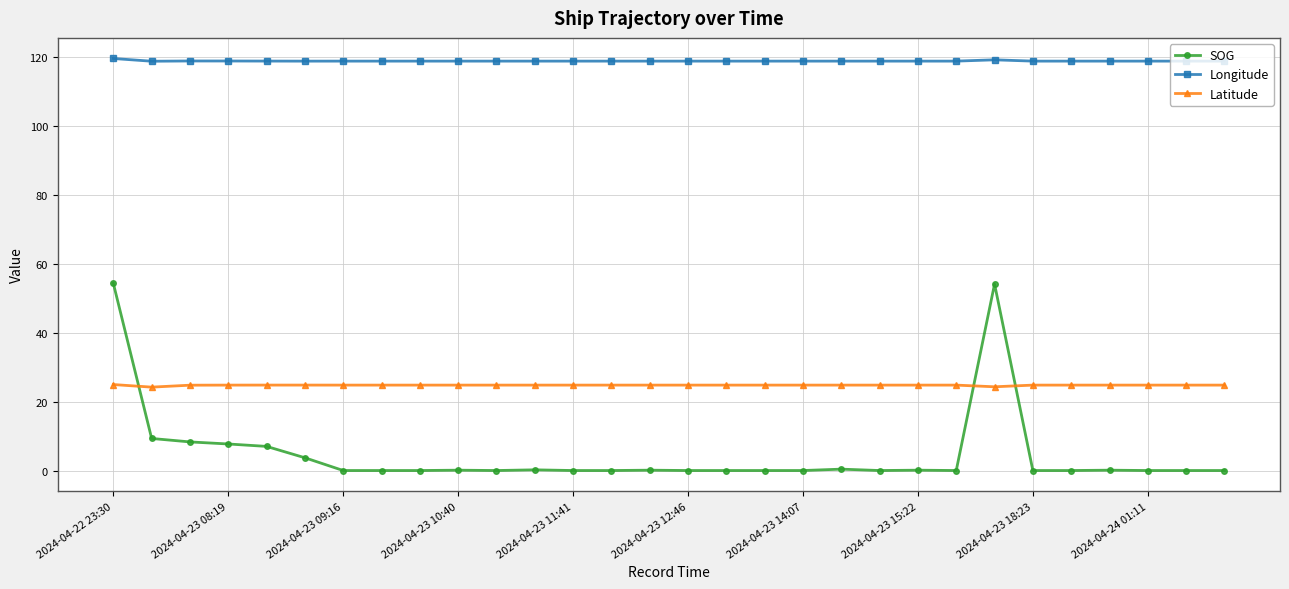

What is the minimum value for Latitude?

24.2